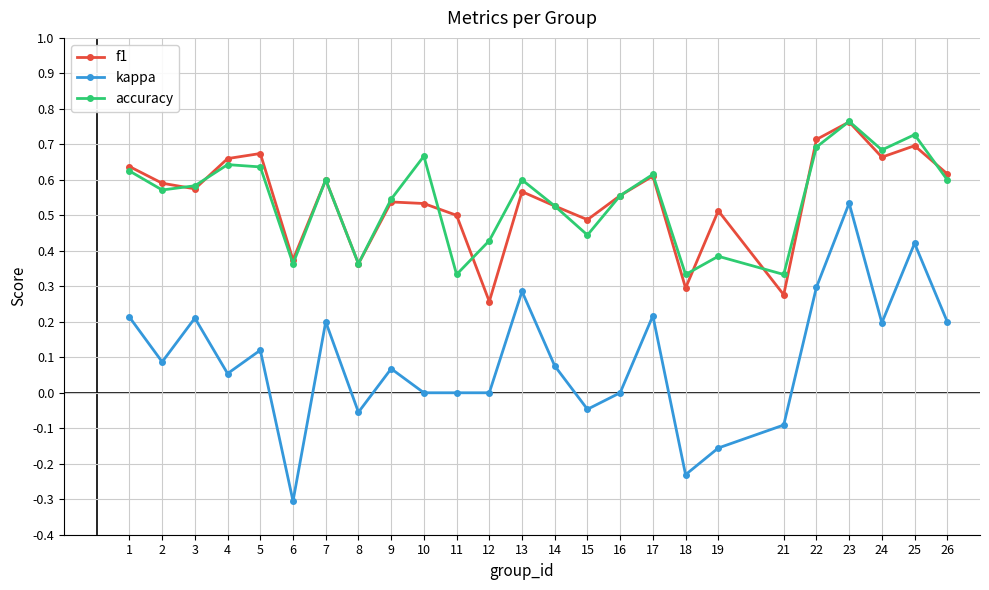

True or false: f1 has a value of 0.6 at 26.

True